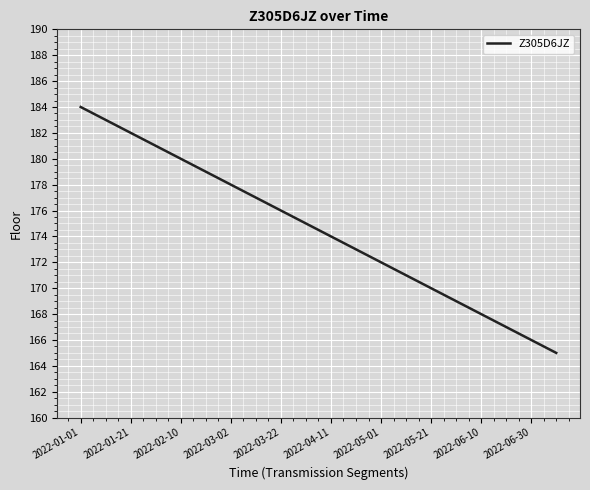

What is the difference between the maximum and minimum values?

19